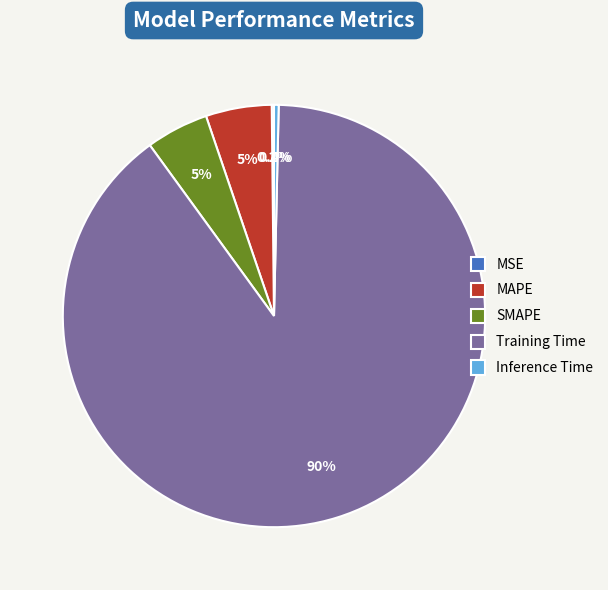

Which category has the biggest portion of the pie?

Training Time